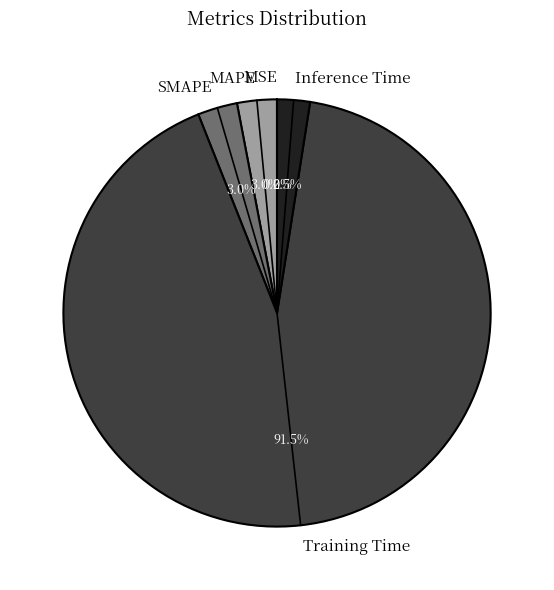

What is the largest slice in the pie chart?

Training Time